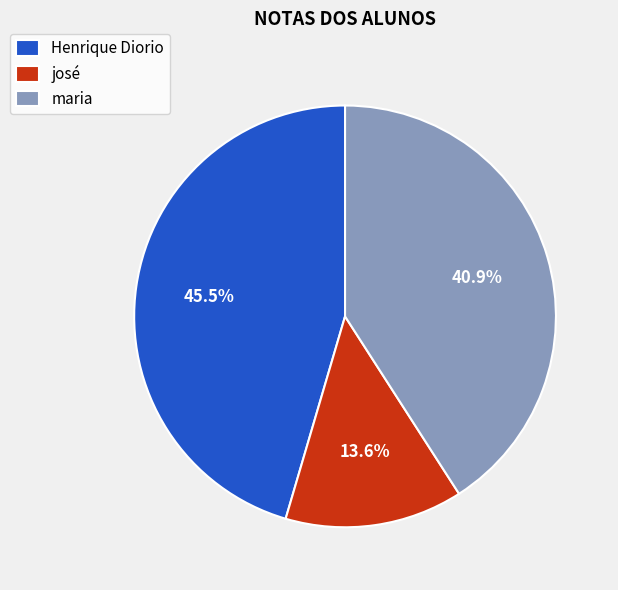

To the nearest percent, what is the difference between the josé and Henrique Diorio slice percentages?

32%